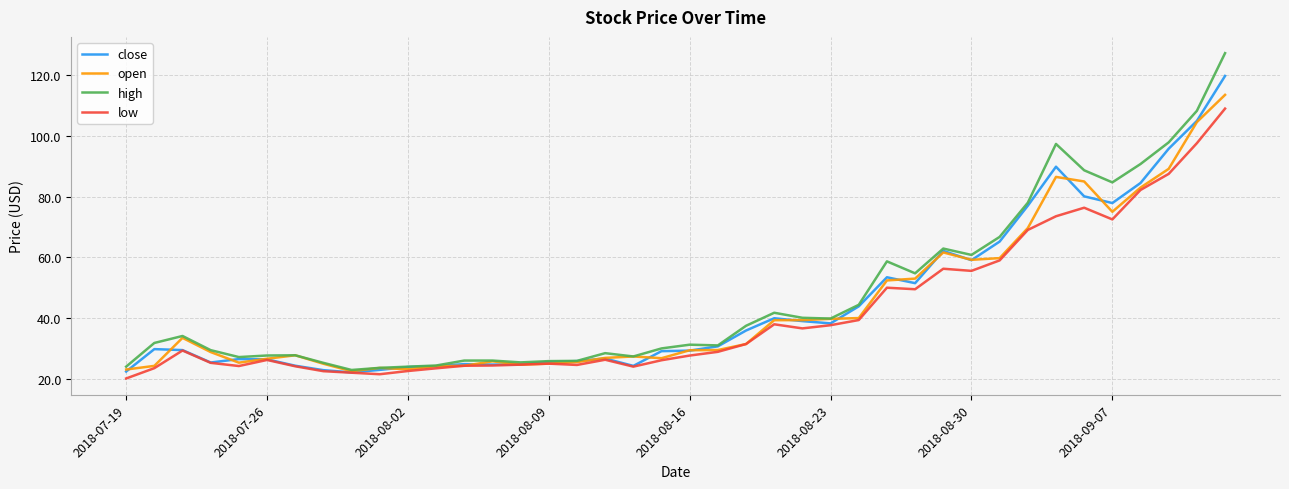

What is the highest value of the open series?

113.5